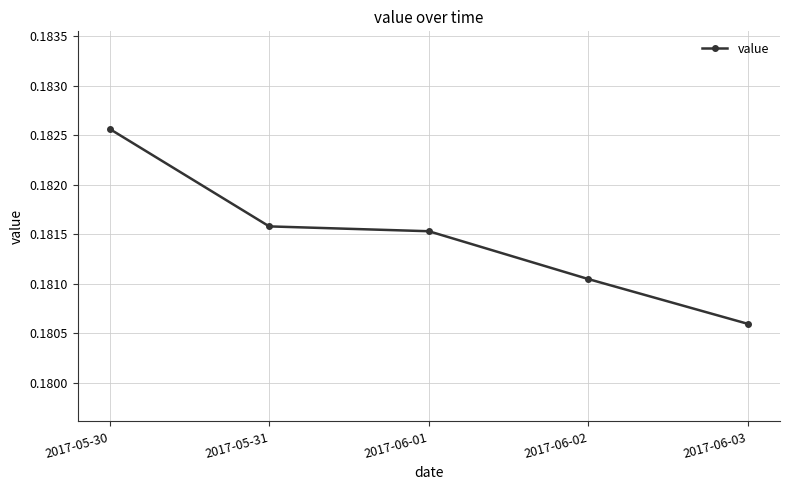

Is it true that the value at 2017-06-03 is 0.1?

False